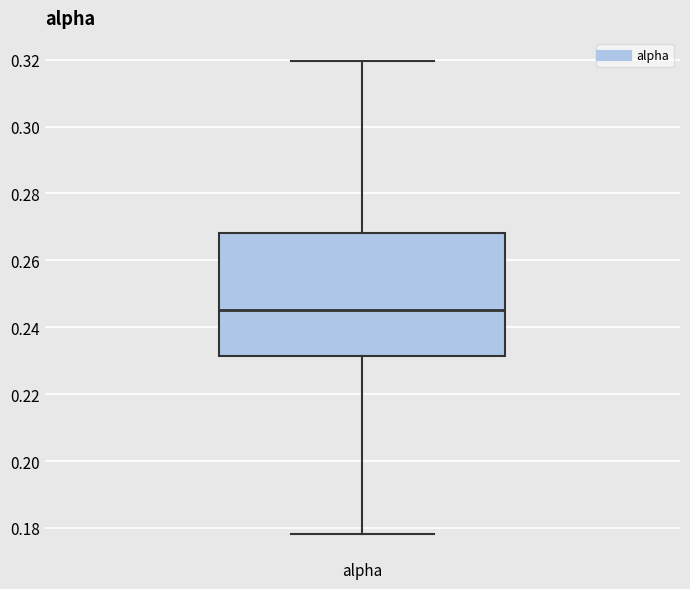

Read this box plot against the y-axis: the position of the median line, the range covered by the box, and the ends of both whiskers. The values are not printed on the chart, so give them approximately, as read against the axis.

median 0.246, box 0.232 to 0.268, whiskers 0.178 to 0.320